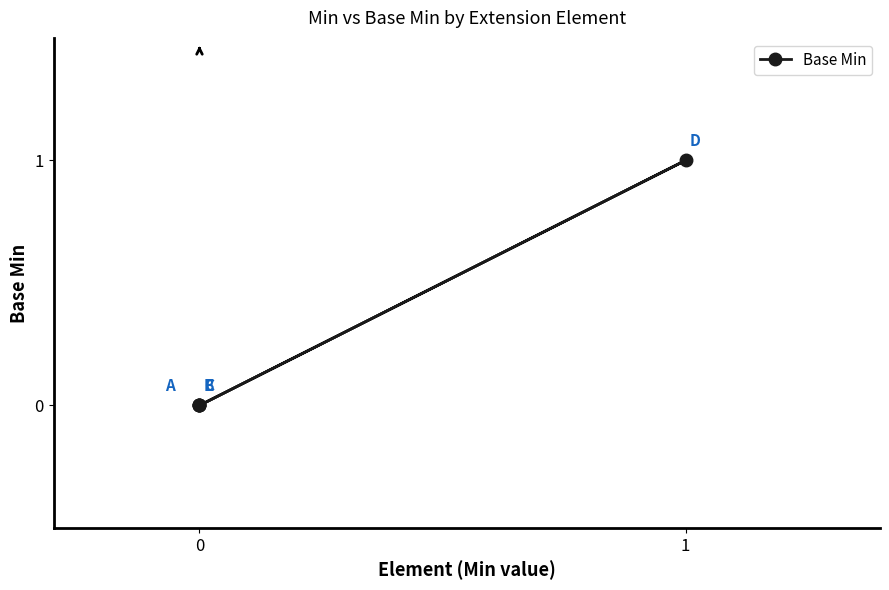

True or false: the data shows 0 at 0.

False